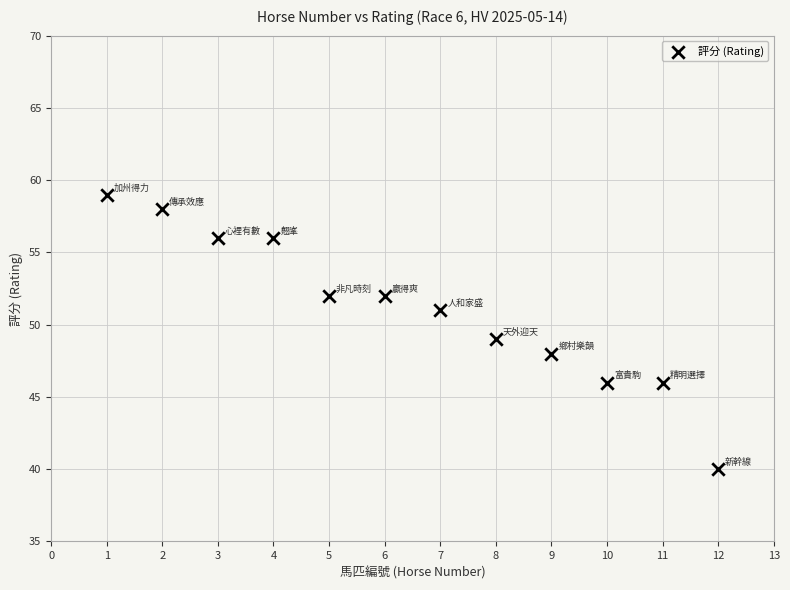

What is the range of Y values (max minus min)?

19